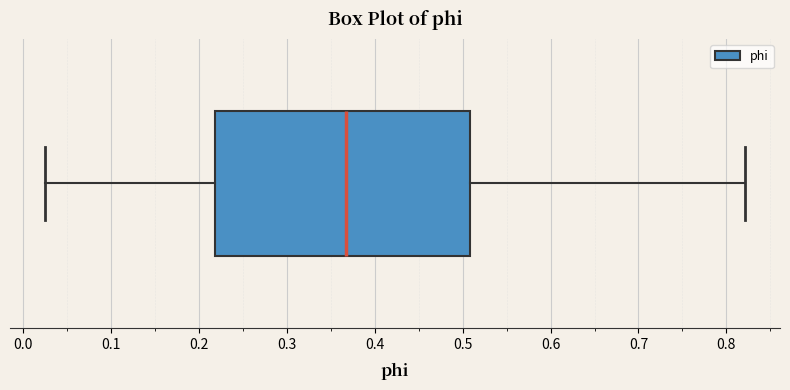

Read this box plot against the x-axis: the position of the median line, the range covered by the box, and the ends of both whiskers. The values are not printed on the chart, so give them approximately, as read against the axis.

median 0.37, box 0.22 to 0.51, whiskers 0.02 to 0.82